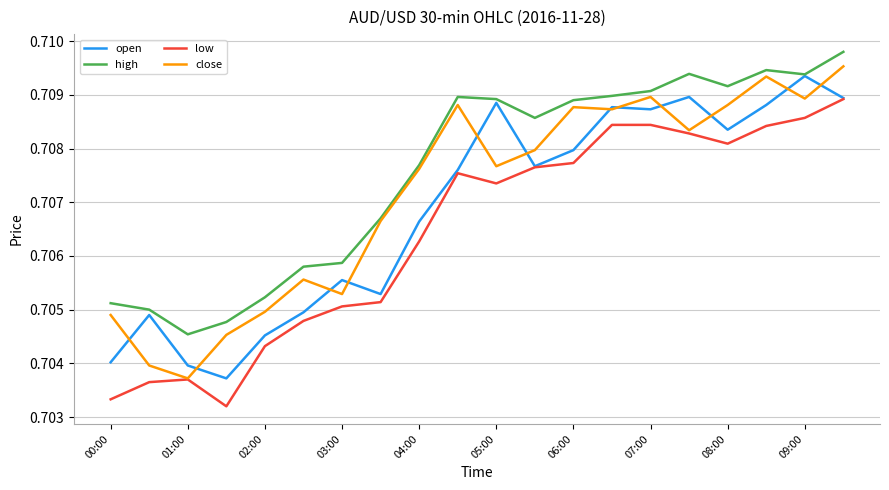

Which series has the largest total across all categories?

high